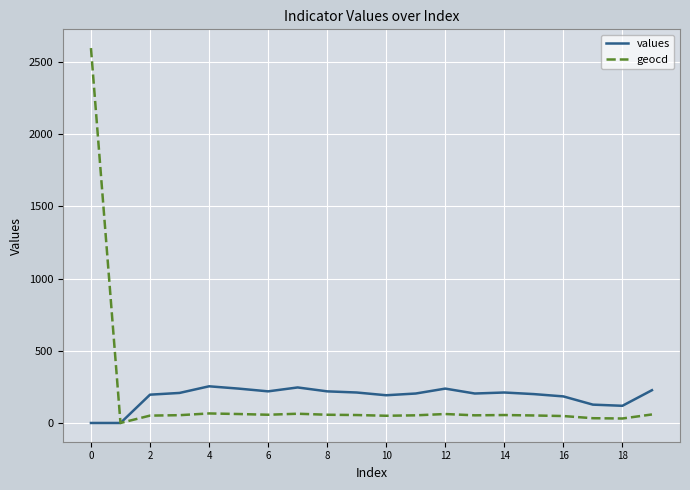

Which series has the largest range (max minus min)?

geocd